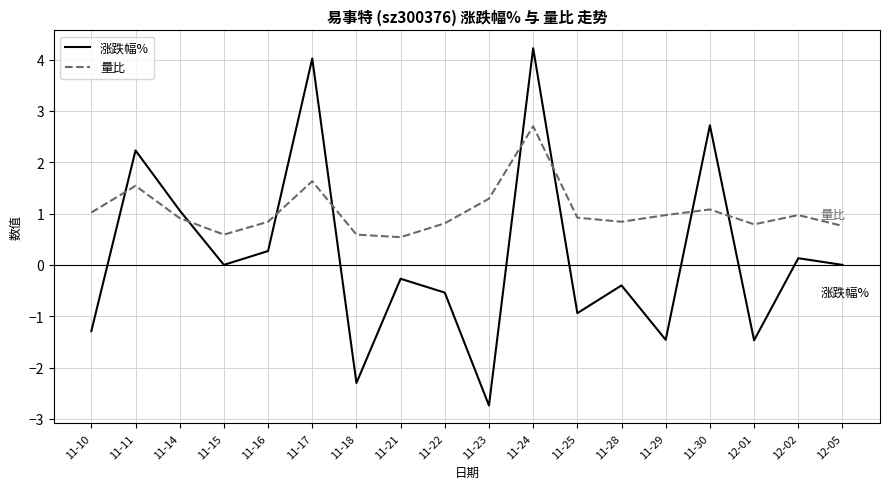

Rank the series at 12-02 from lowest to highest value.

涨跌幅%, 量比